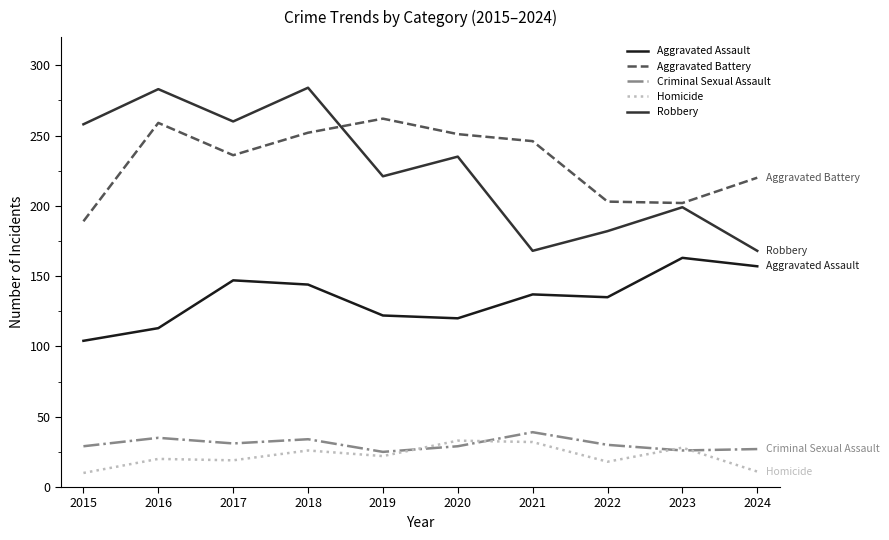

True or false: Aggravated Battery and Homicide intersect in this chart.

False